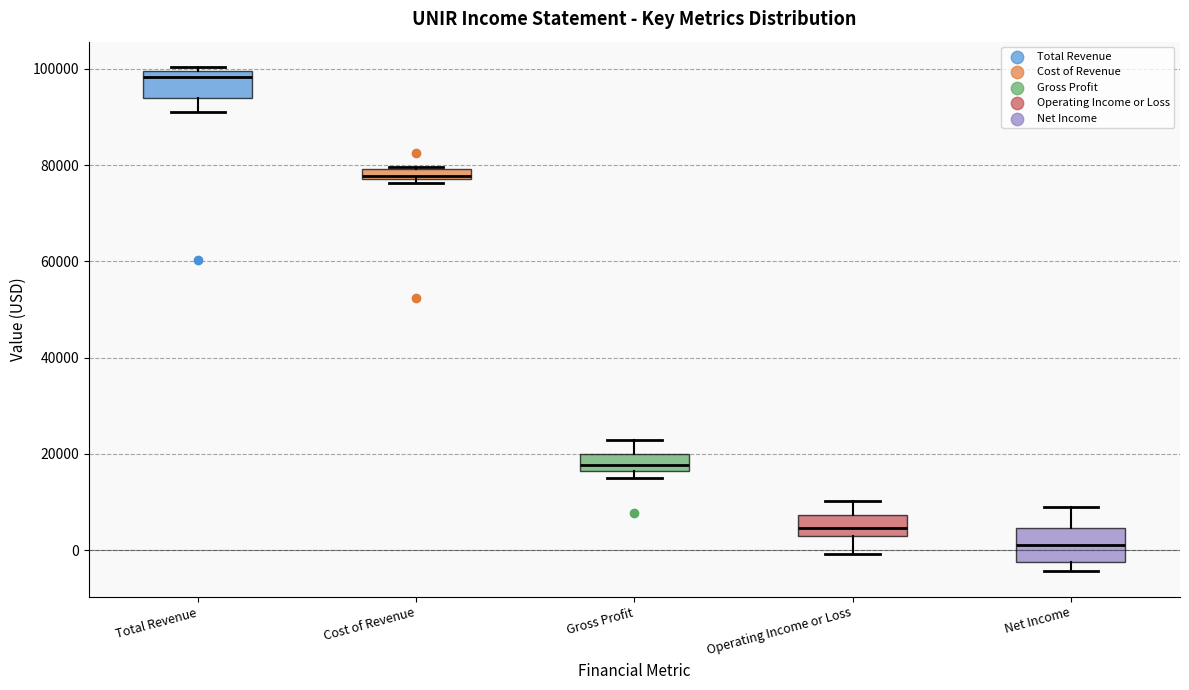

Where does the lower whisker of the box for Operating Income or Loss end on the y-axis? The values are not printed on the chart, so give them approximately, as read against the axis.

0